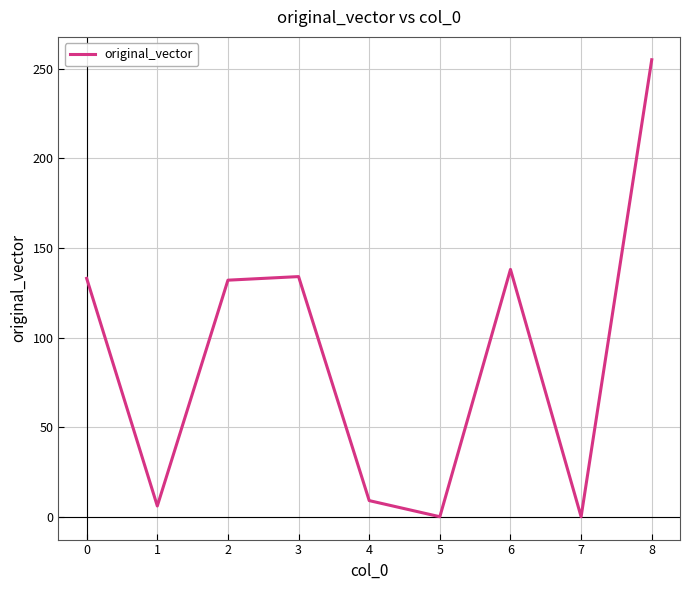

The value at 3 is 134. True or false?

True